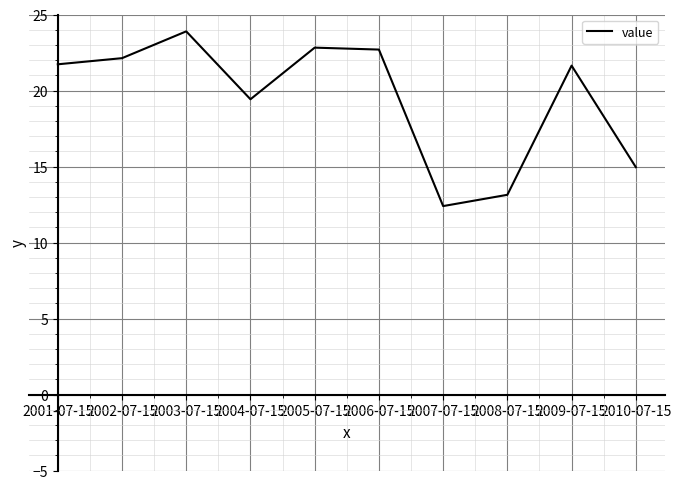

At which label does the data first exceed 21?

2001-07-15